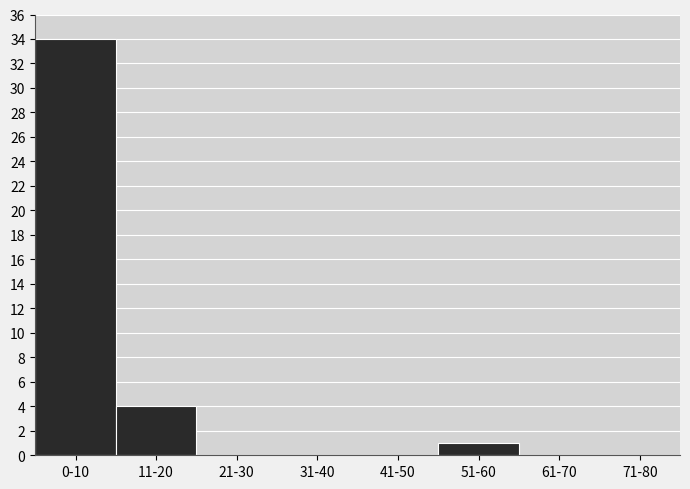

Reading left to right, what are all the values shown in this chart?

0-10=34	11-20=4	21-30=0	31-40=0	41-50=0	51-60=1	61-70=0	71-80=0